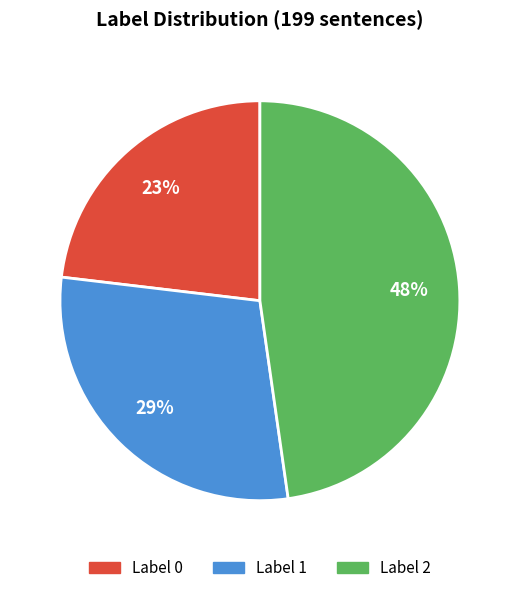

Is there a majority slice in this chart?

No